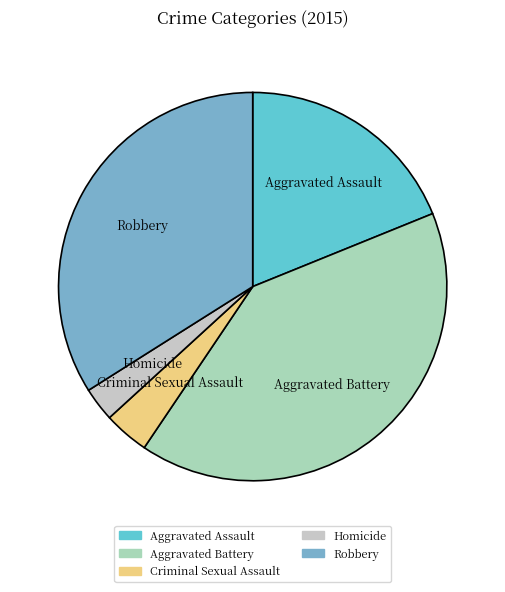

Is Criminal Sexual Assault the majority of the pie?

No